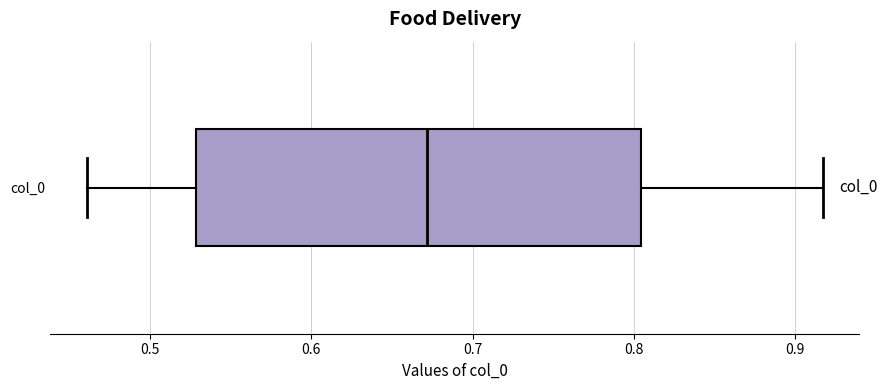

Read this box plot against the x-axis: the position of the median line, the range covered by the box, and the ends of both whiskers. The values are not printed on the chart, so give them approximately, as read against the axis.

median 0.67, box 0.53 to 0.80, whiskers 0.46 to 0.92